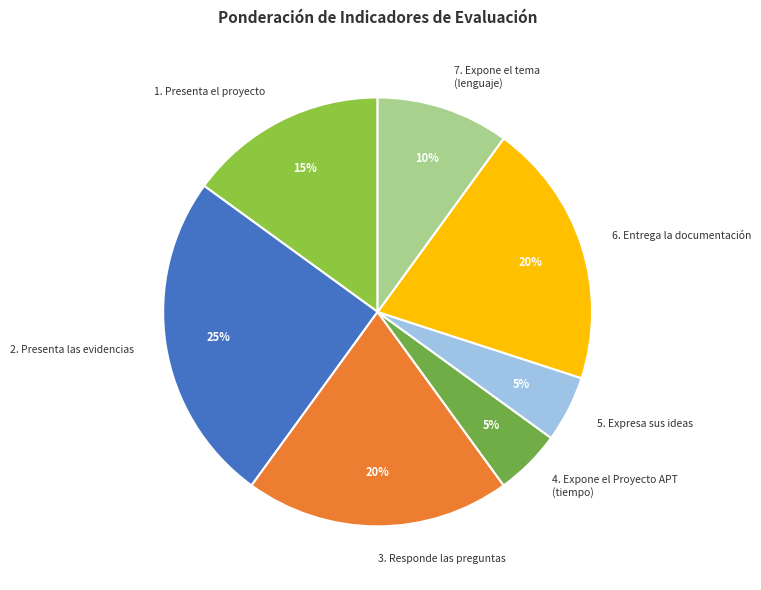

How many slices are in this pie chart?

7